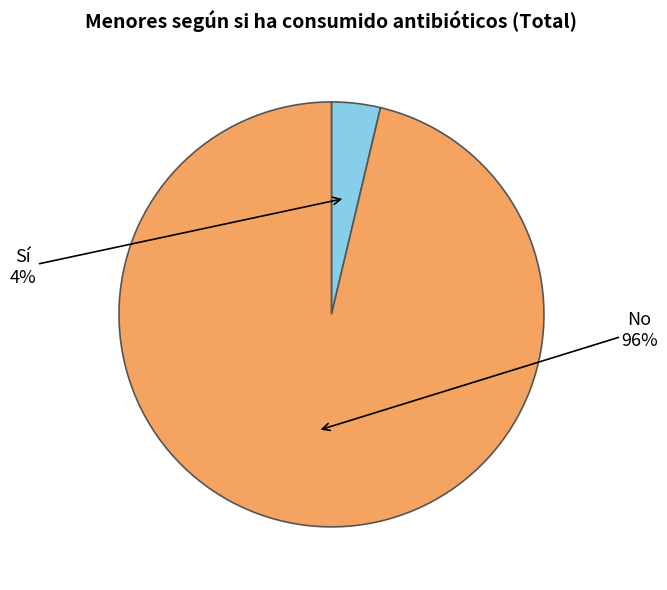

Is there a majority slice in this chart?

Yes